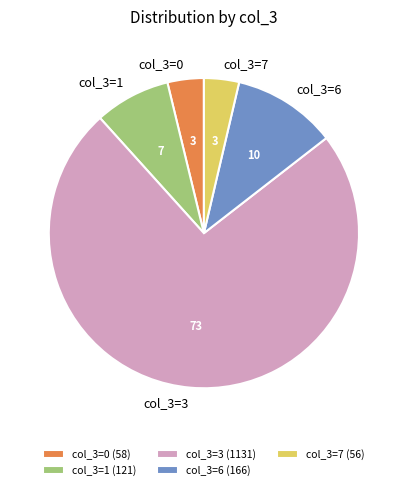

True or false: col_3=3 accounts for 63% of the total.

False